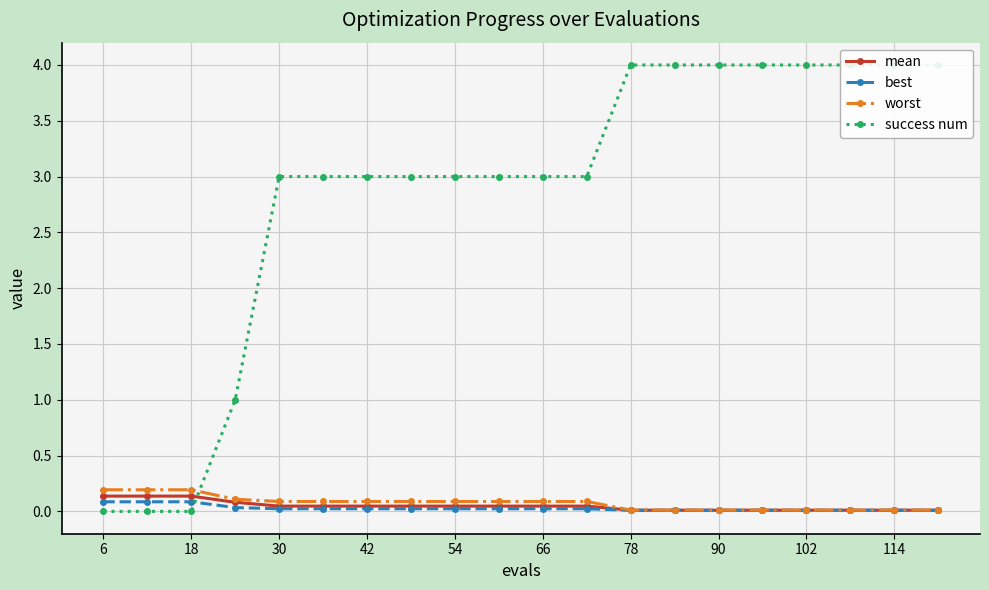

The worst series shows 0.1 at 42. True or false?

True